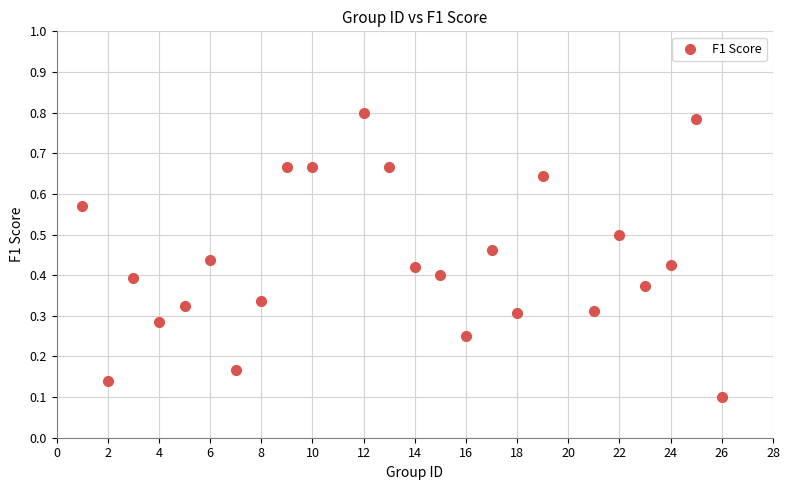

What is the range of X values (max minus min)?

25.0